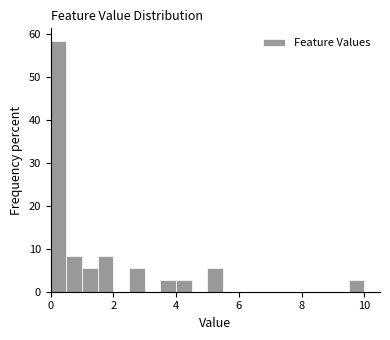

Around what value on the x-axis is the tallest bar? Give the approximate position of its centre, as read against the axis.

0.2